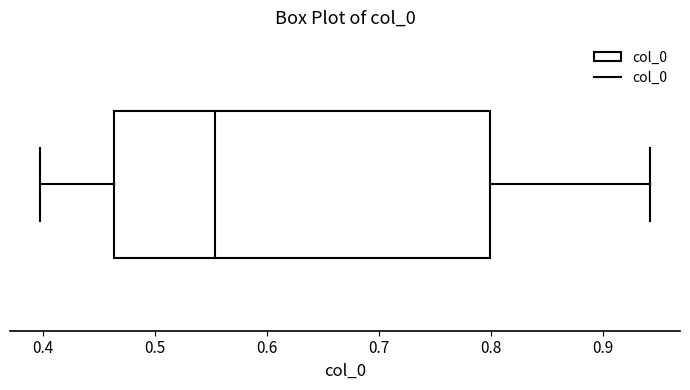

Read this box plot against the x-axis: the position of the median line, the range covered by the box, and the ends of both whiskers. The values are not printed on the chart, so give them approximately, as read against the axis.

median 0.55, box 0.46 to 0.80, whiskers 0.40 to 0.94